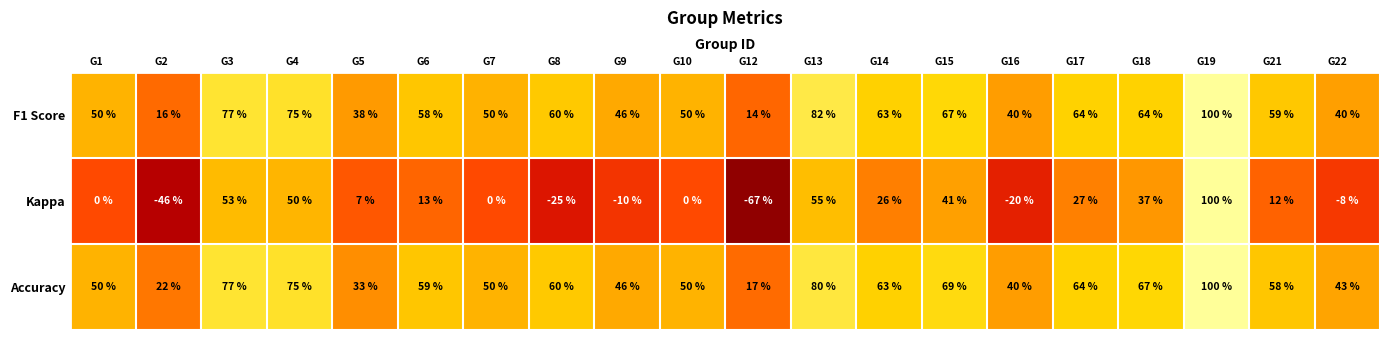

Which series has the largest total across all categories?

Accuracy